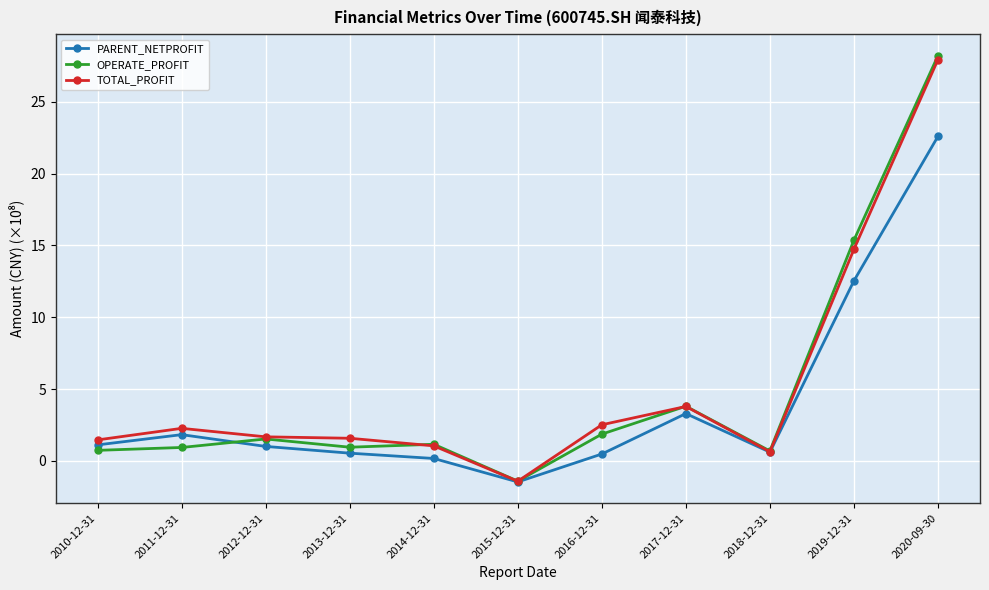

Where is PARENT_NETPROFIT nearest to the value 10?

2019-12-31